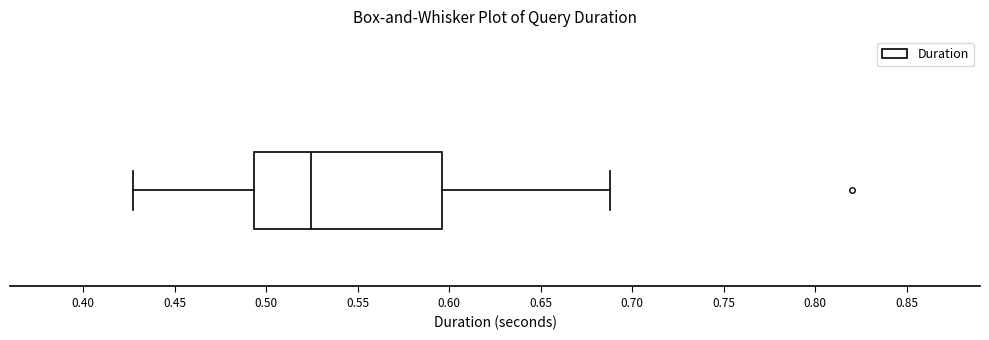

Read this box plot against the x-axis: the position of the median line, the range covered by the box, and the ends of both whiskers. The values are not printed on the chart, so give them approximately, as read against the axis.

median 0.525, box 0.495 to 0.595, whiskers 0.425 to 0.690